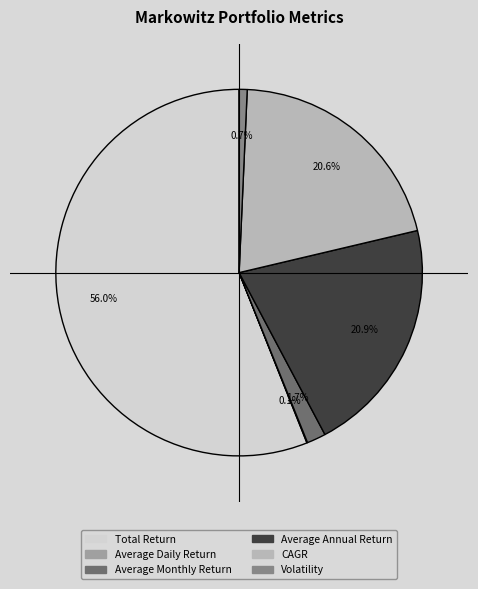

Does Total Return account for over 50% of the chart?

Yes